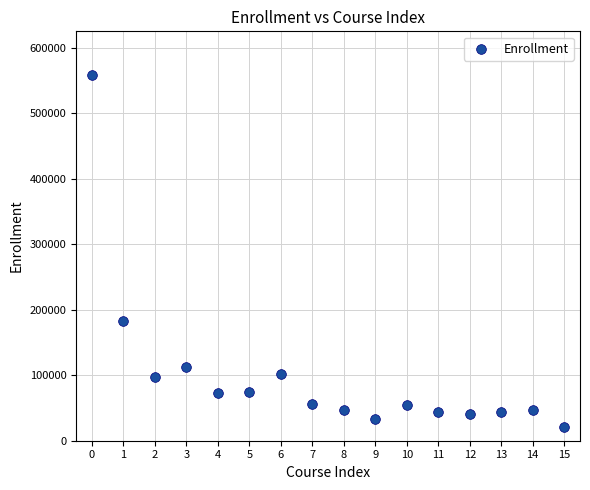

What is the range of Y values (max minus min)?

536498